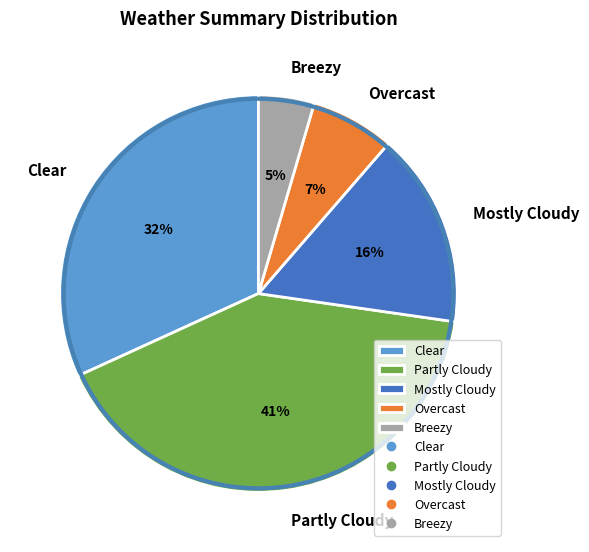

Is there any slice that represents more than half of the pie?

No